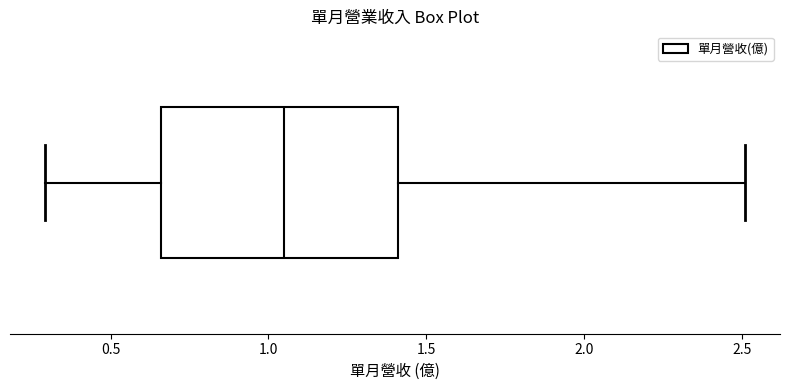

Read this box plot against the x-axis: the position of the median line, the range covered by the box, and the ends of both whiskers. The values are not printed on the chart, so give them approximately, as read against the axis.

median 1.05, box 0.65 to 1.40, whiskers 0.30 to 2.50